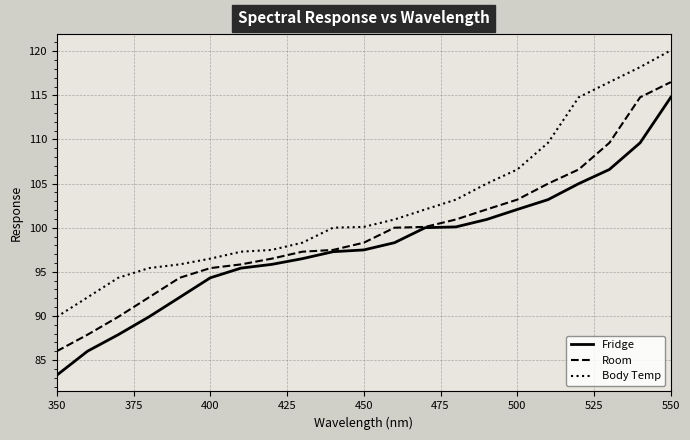

List the series in order of their overall mean, highest first.

Body Temp, Room, Fridge